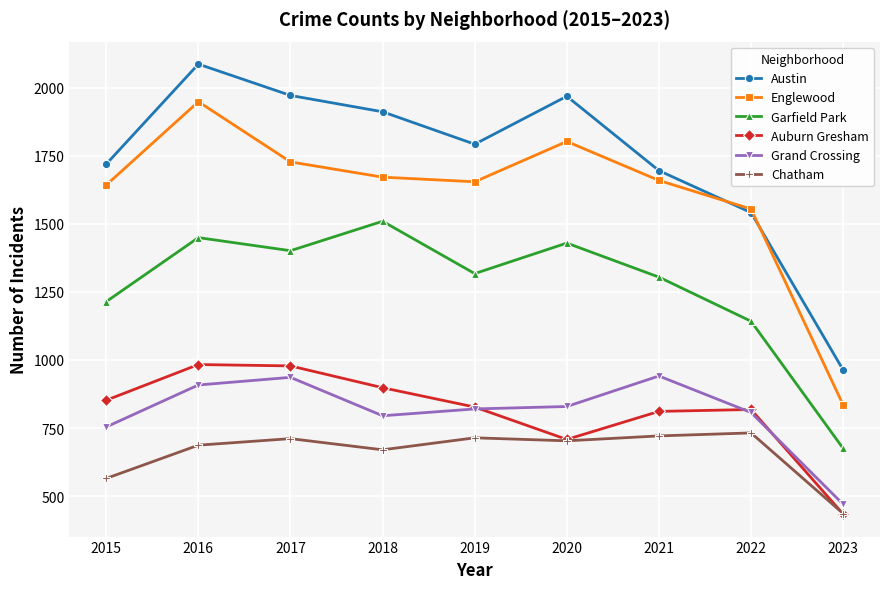

What is the difference between the maximum and minimum values in the Auburn Gresham series?

549